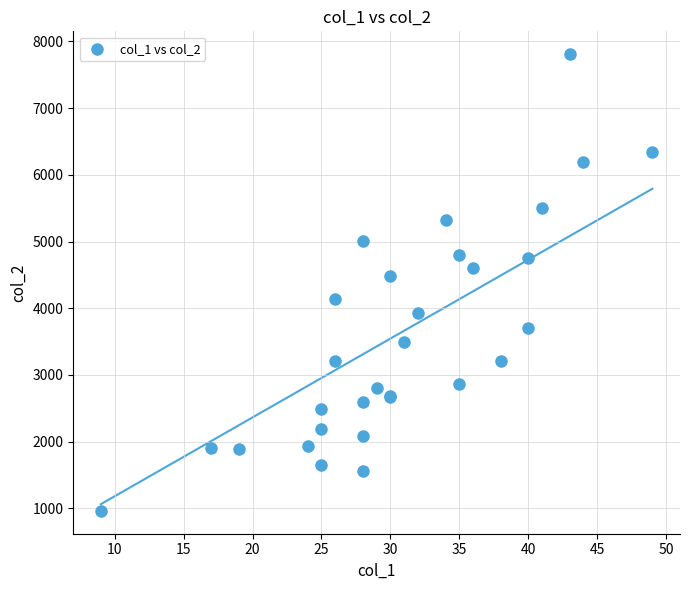

What Y value in the scatter plot is closest to 4385?

4478